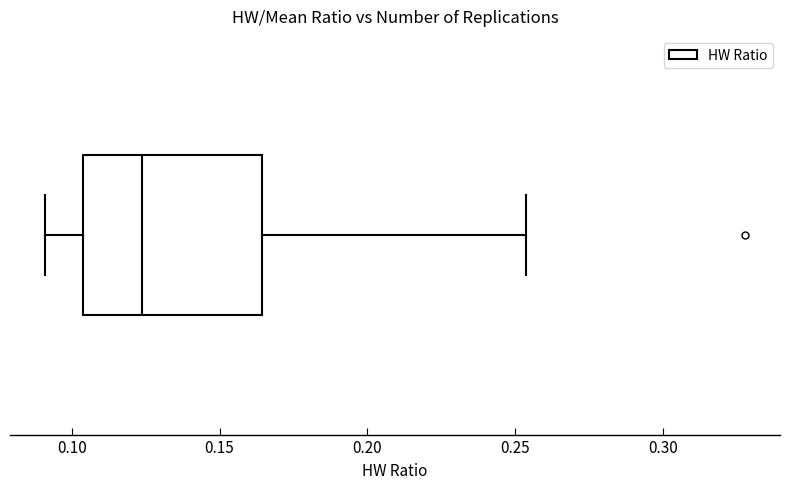

Transcribe this box plot: give where the median line is, the range the box spans, and where the two whiskers end, as read against the x-axis. The values are not printed on the chart, so give them approximately, as read against the axis.

median 0.125, box 0.105 to 0.165, whiskers 0.090 to 0.255